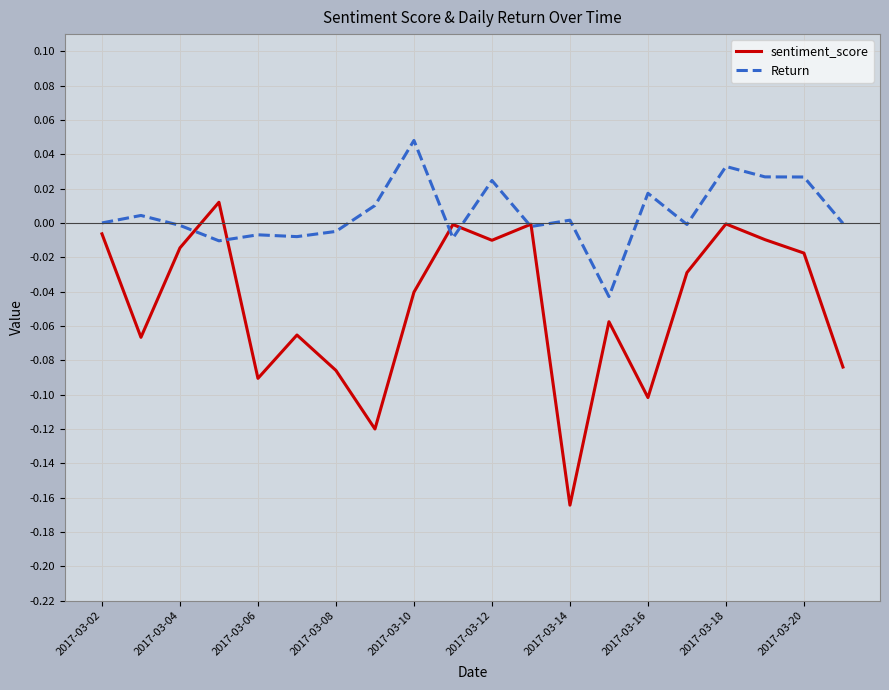

Rank the series by their maximum value, from lowest to highest.

sentiment_score, Return